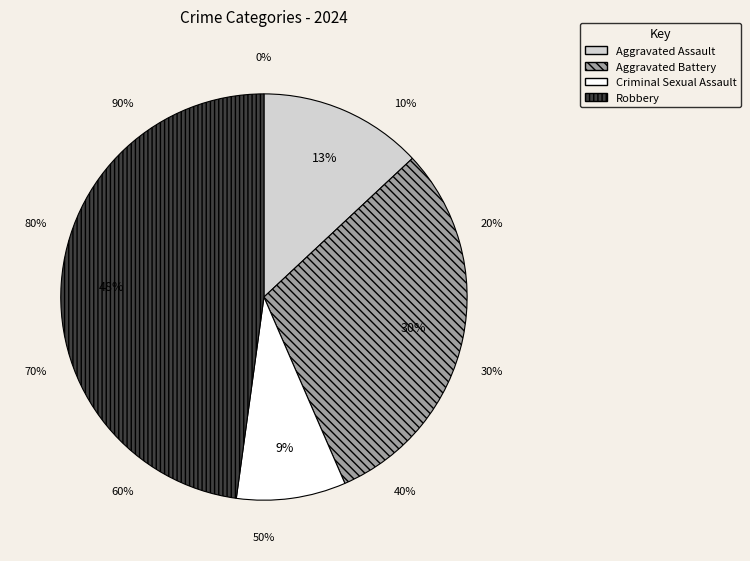

To the nearest percent, what percentage of the pie is Aggravated Battery?

30%